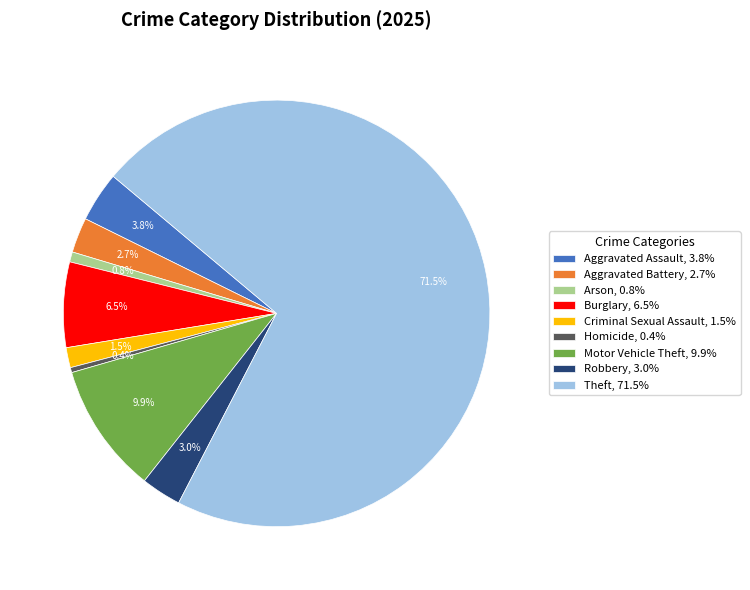

Which slice represents more than half of the pie?

Theft